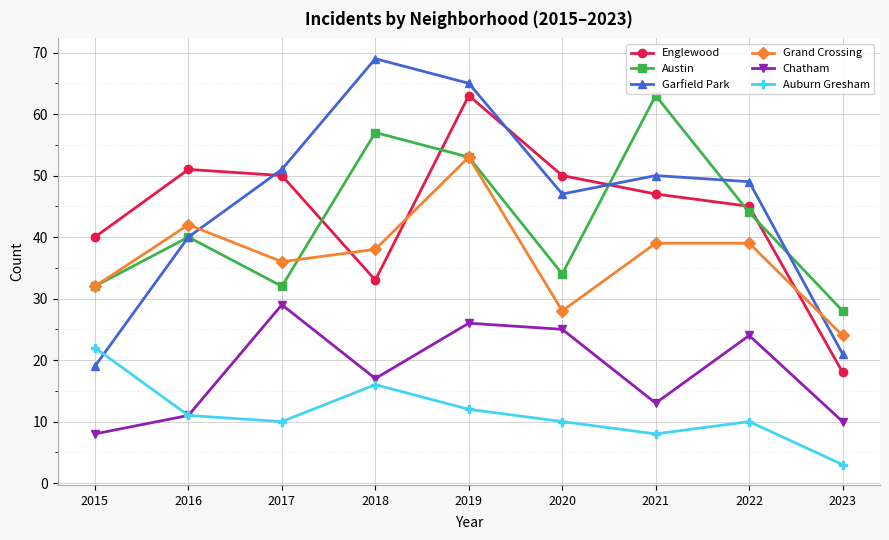

What is the sum of the Englewood values at 2018 and 2023?

51